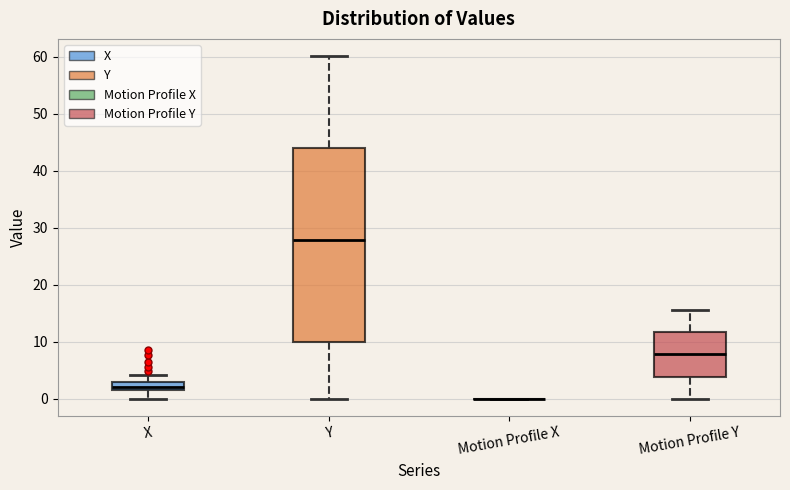

Comparing the boxes themselves (not the whiskers), which one is the tallest?

Y